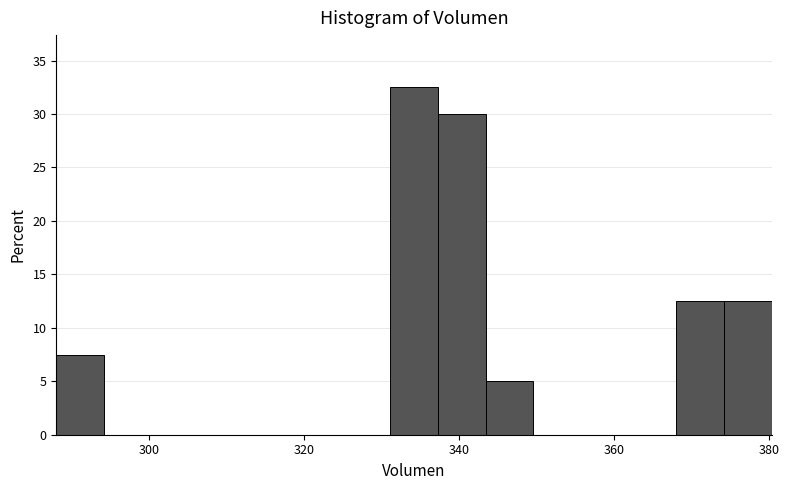

Around what value on the x-axis is the tallest bar? Give the approximate position of its centre, as read against the axis.

334